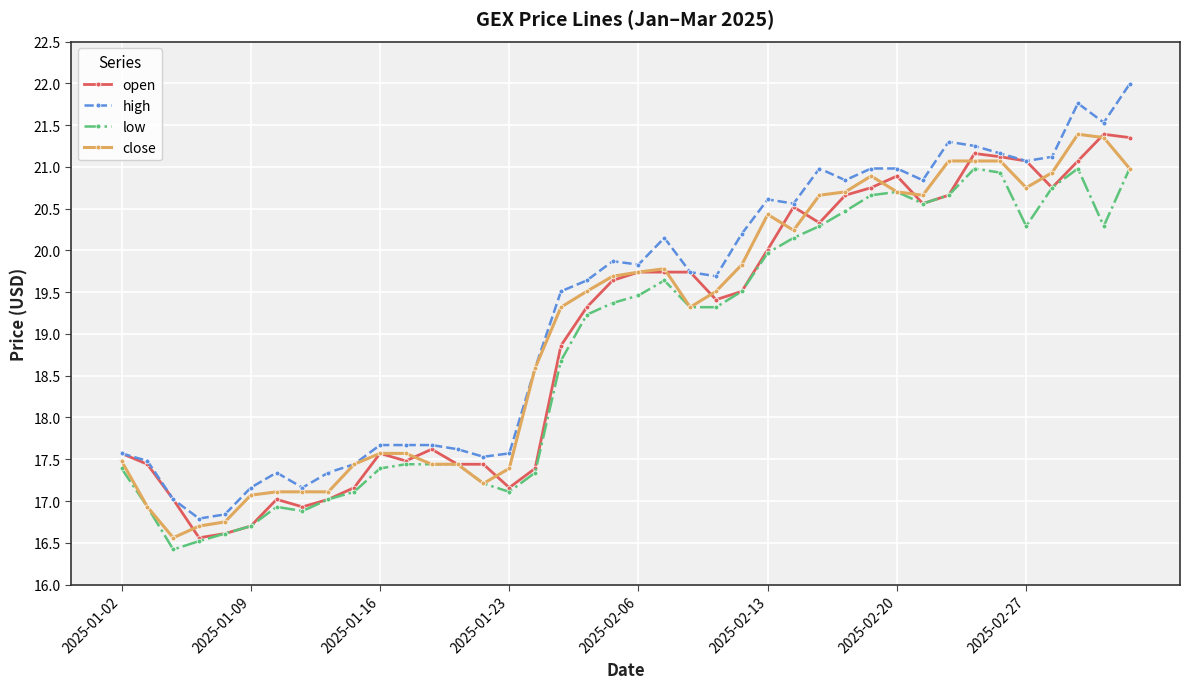

What are all the series names shown in the legend?

open, high, low, close